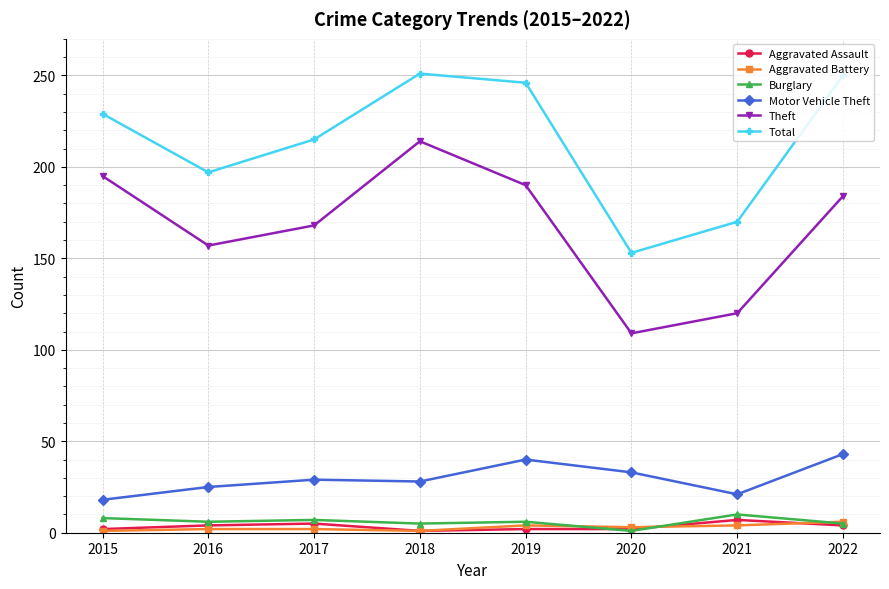

True or false: Aggravated Battery and Total cross at least once.

False